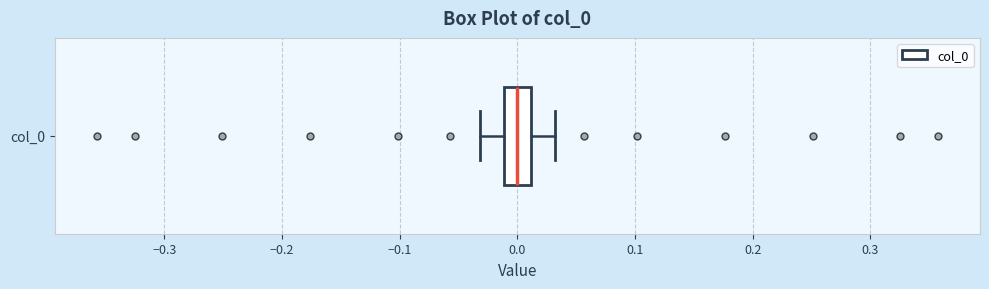

Where is the right edge of the box for col_0 on the x-axis? The values are not printed on the chart, so give them approximately, as read against the axis.

0.01